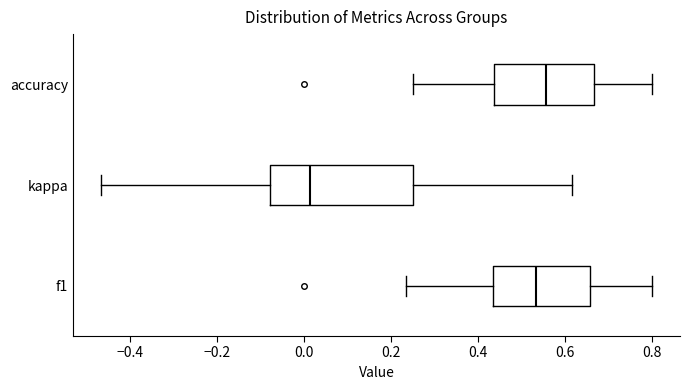

Where is the right edge of the box for f1 on the x-axis? The values are not printed on the chart, so give them approximately, as read against the axis.

0.66